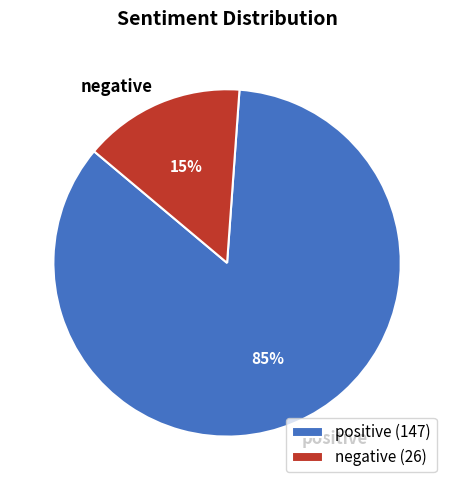

Rank the categories by value from highest to lowest.

positive, negative